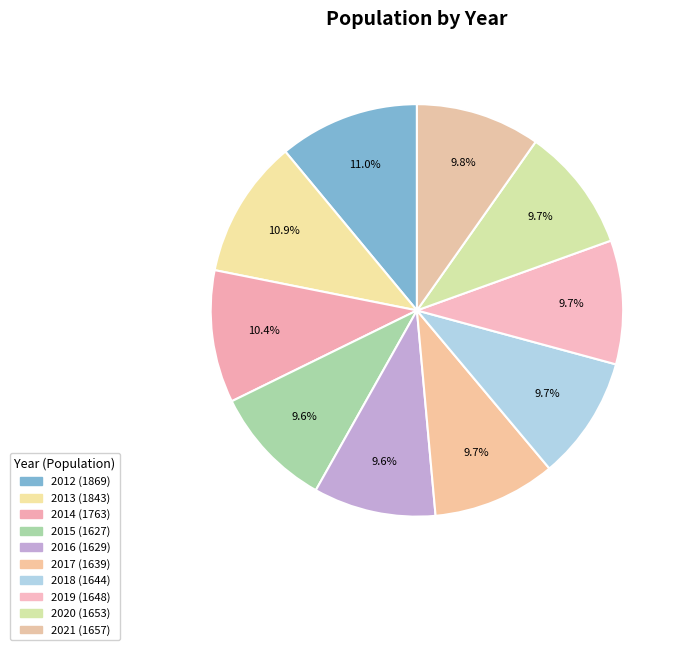

What percentage is the 2019 slice, to the nearest percent?

10%